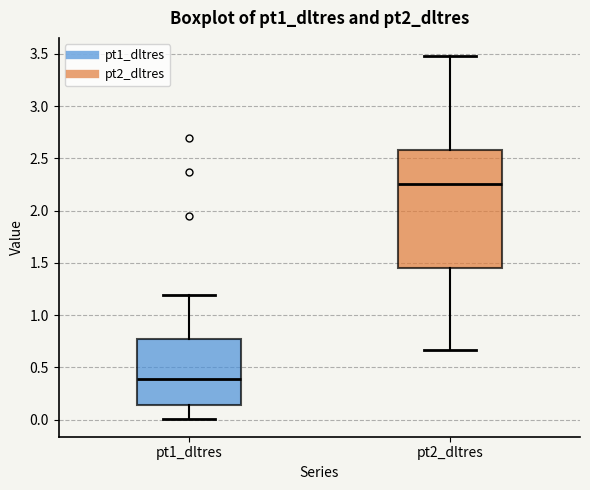

Which box has the lowest median line?

pt1_dltres